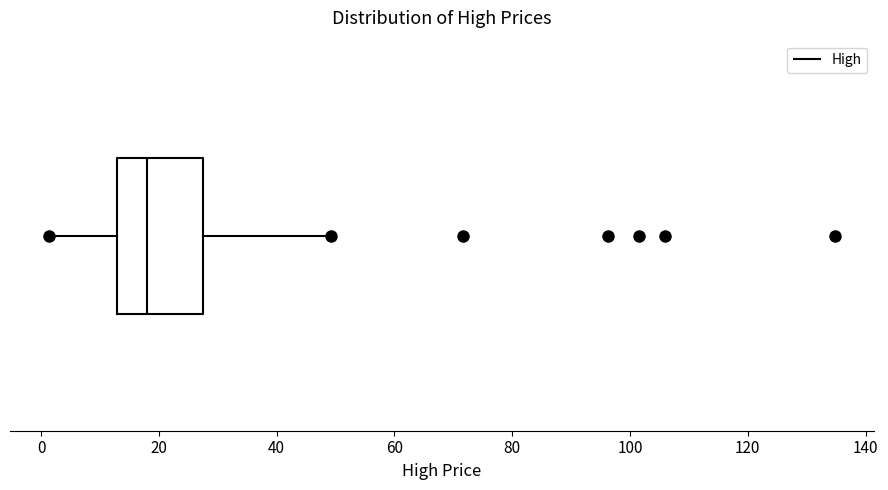

Read this box plot against the x-axis: the position of the median line, the range covered by the box, and the ends of both whiskers. The values are not printed on the chart, so give them approximately, as read against the axis.

median 18, box 12 to 28, whiskers 2 to 50